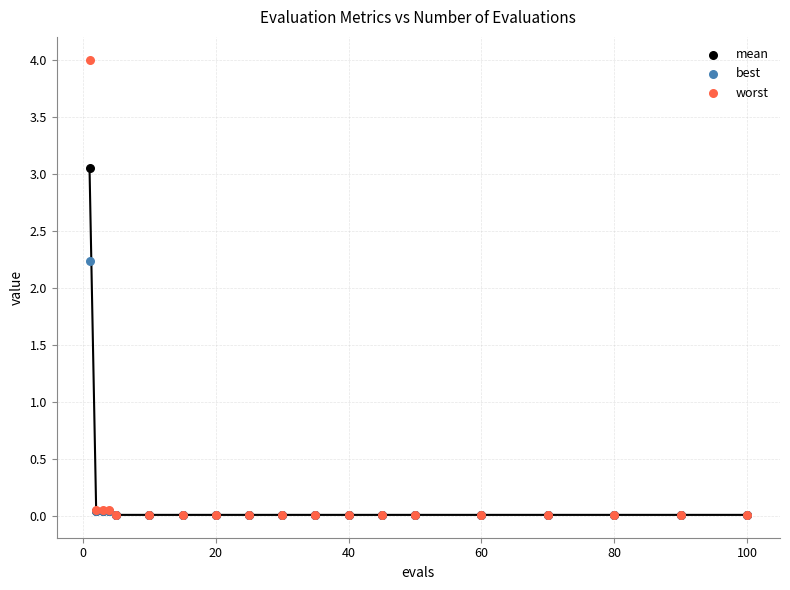

Which series reaches the maximum Y coordinate?

worst